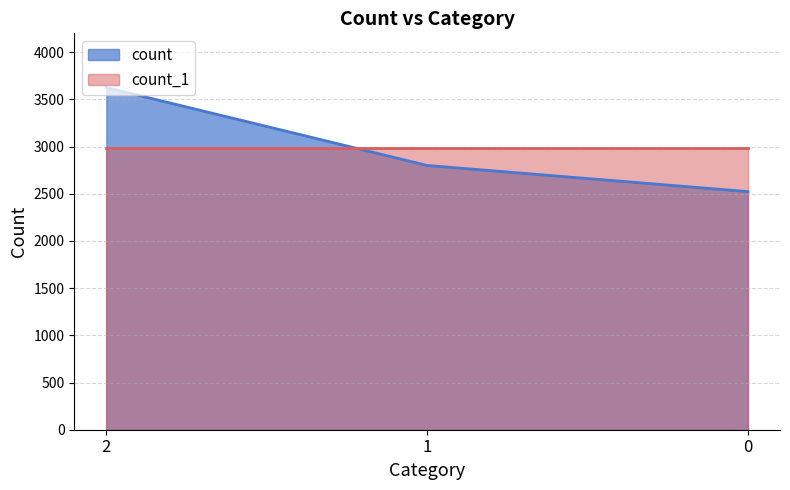

Reading left to right, what are all the values shown in this chart?

2=3626	1=2800	0=2523